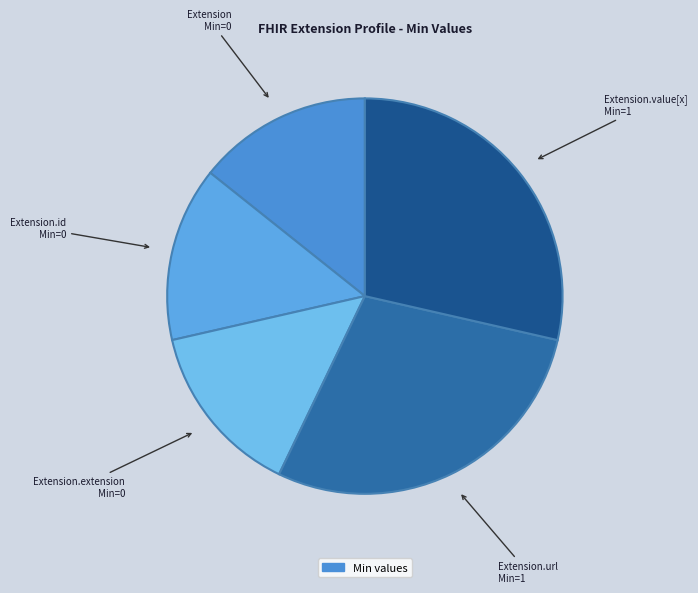

Is there any slice that represents more than half of the pie?

No